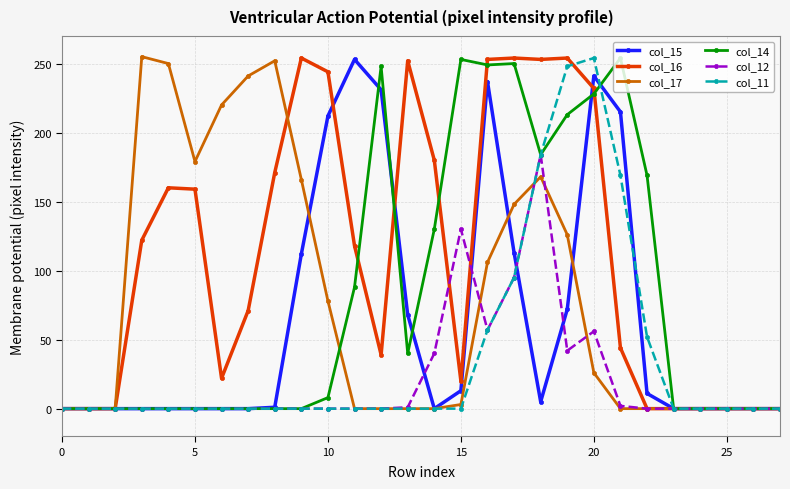

Which series has the largest total across all categories?

col_16